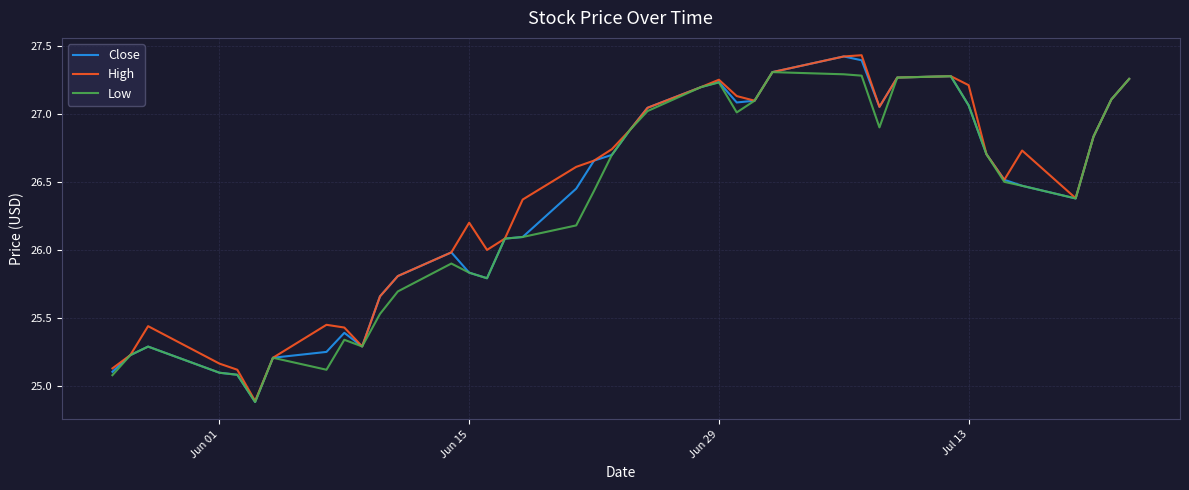

What is the smallest value displayed?

24.9